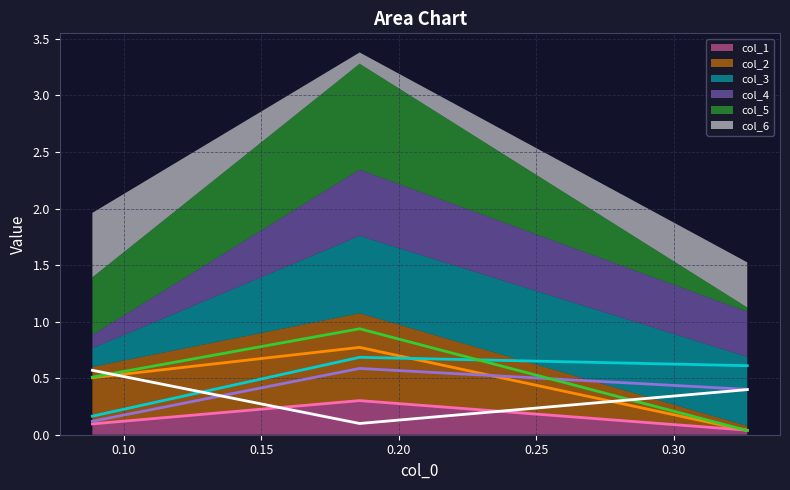

How many lines are shown in the chart?

6